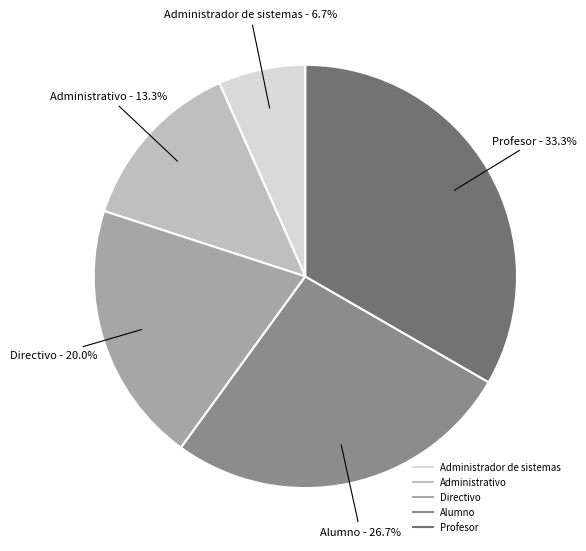

True or false: Directivo accounts for 20% of the total.

True